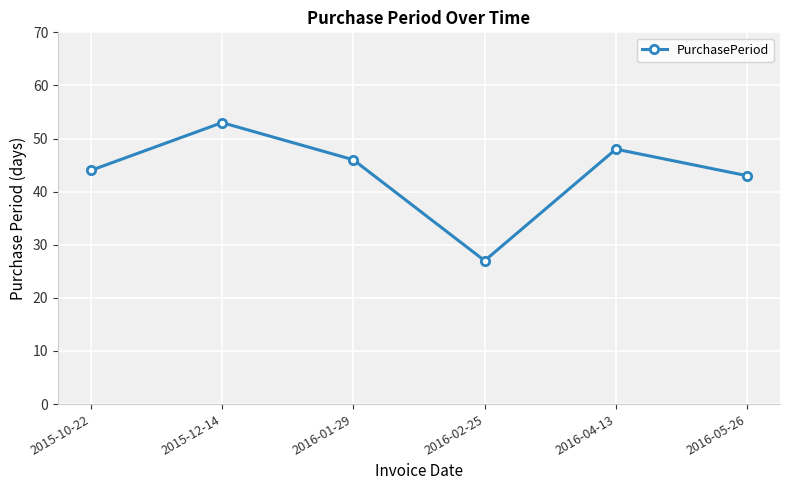

What is the difference between the second highest and second lowest values?

5